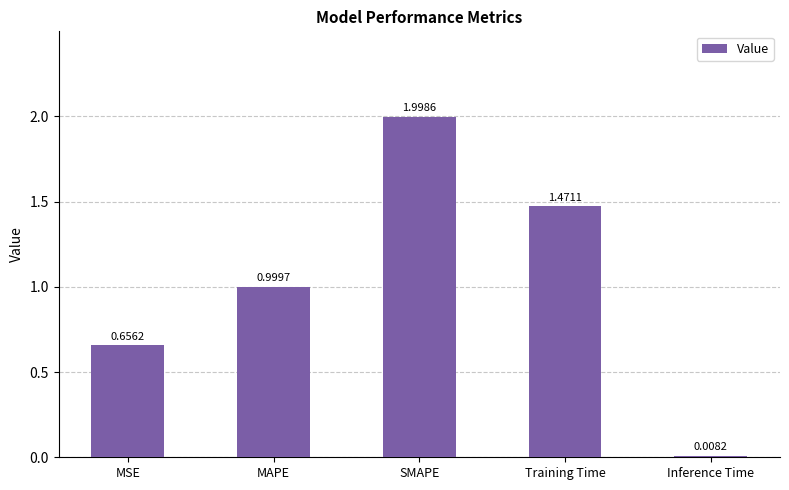

What is the change in value from MAPE to Training Time?

+0.5